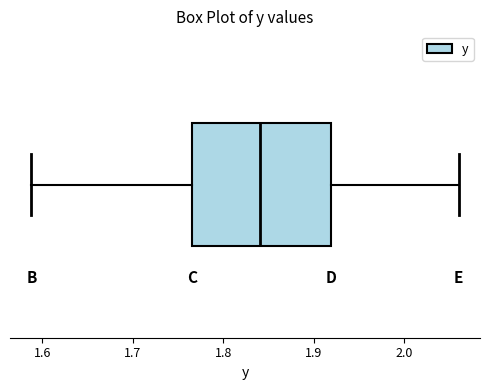

Transcribe this box plot: give where the median line is, the range the box spans, and where the two whiskers end, as read against the x-axis. The values are not printed on the chart, so give them approximately, as read against the axis.

median 1.84, box 1.77 to 1.92, whiskers 1.59 to 2.06